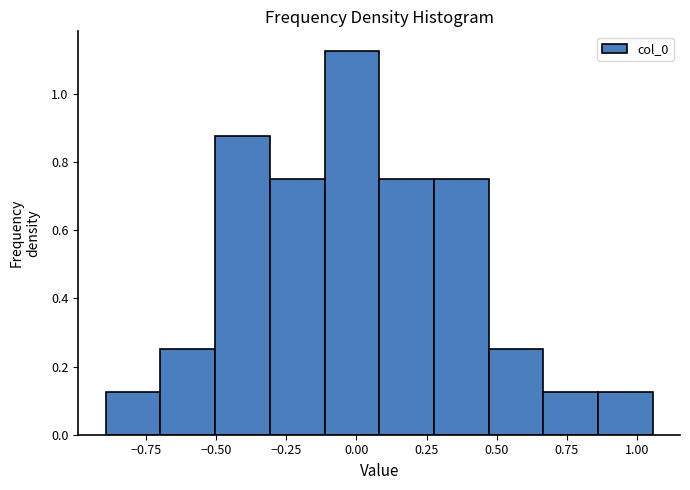

Around what value on the x-axis is the tallest bar? Give the approximate position of its centre, as read against the axis.

0.00